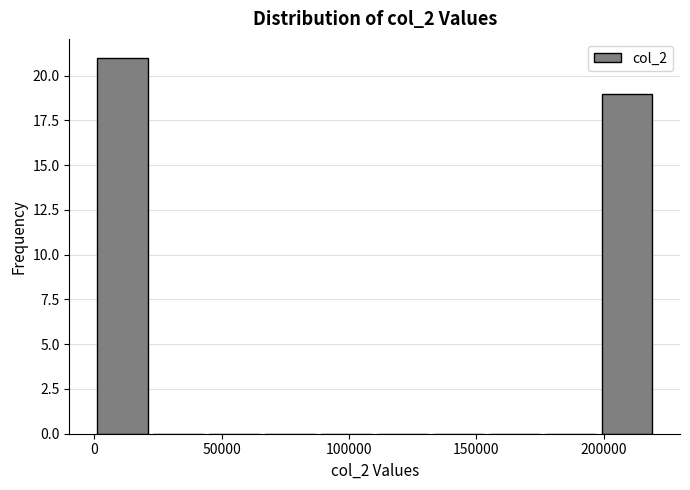

Reading left to right, list every bar in this chart as the range it spans on the x-axis followed by its height. Neither the bar edges nor the heights are printed on the chart, so give them approximately, as read against the axes.

0 to 20000: 21
20000 to 45000: 0
45000 to 65000: 0
65000 to 90000: 0
90000 to 110000: 0
110000 to 130000: 0
130000 to 155000: 0
155000 to 175000: 0
175000 to 200000: 0
200000 to 220000: 19